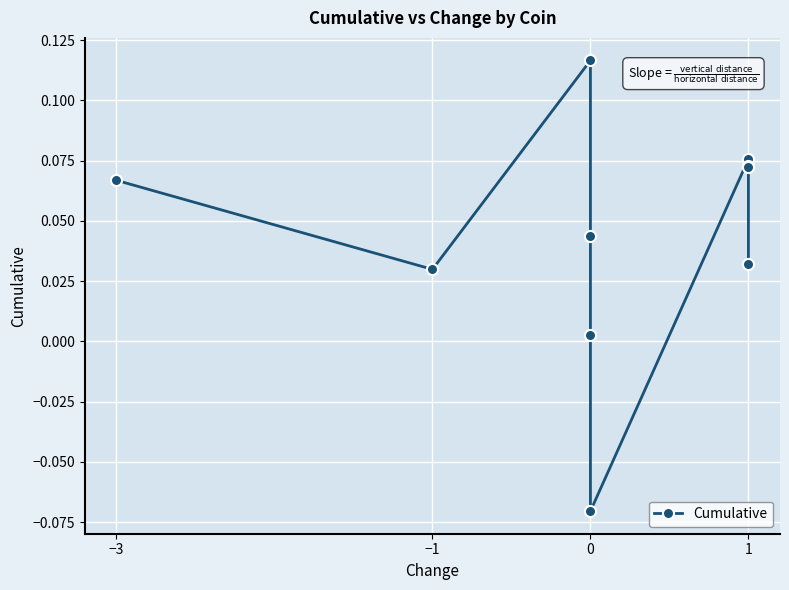

Is it true that the value at 0 is 0.1?

True